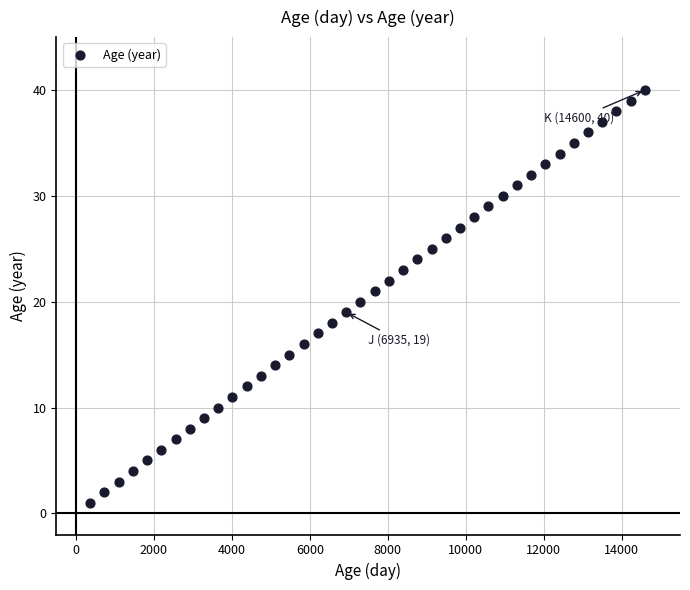

What is the range of Y values (max minus min)?

39